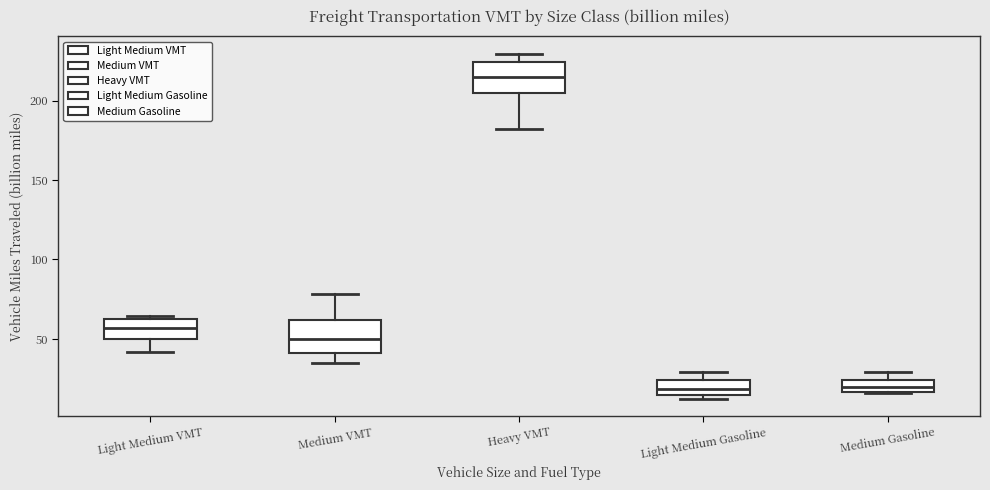

Where does the upper whisker of the box for Heavy VMT end on the y-axis? The values are not printed on the chart, so give them approximately, as read against the axis.

230